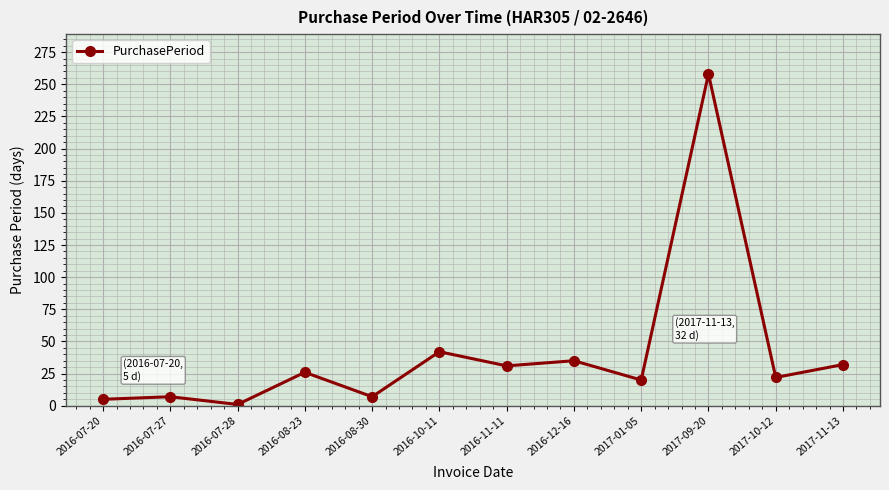

What is the value of the 3rd point from the left?

1